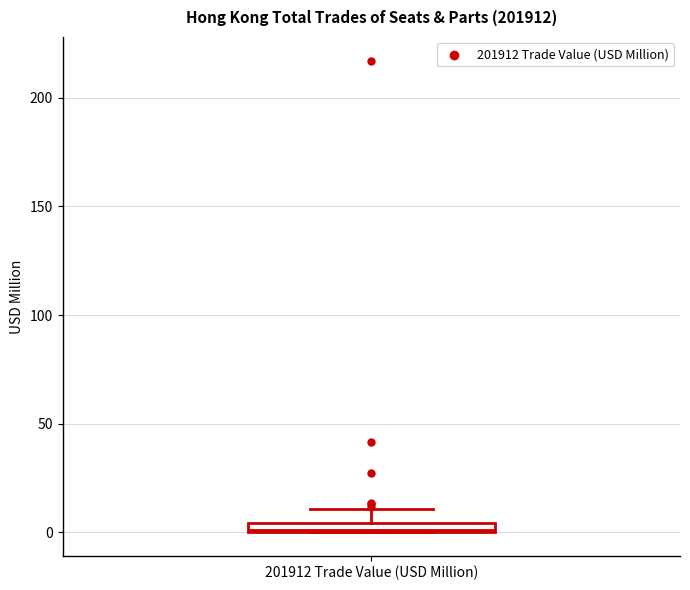

Where does the upper whisker of the box for 201912 Trade Value (USD Million) end on the y-axis? The values are not printed on the chart, so give them approximately, as read against the axis.

10